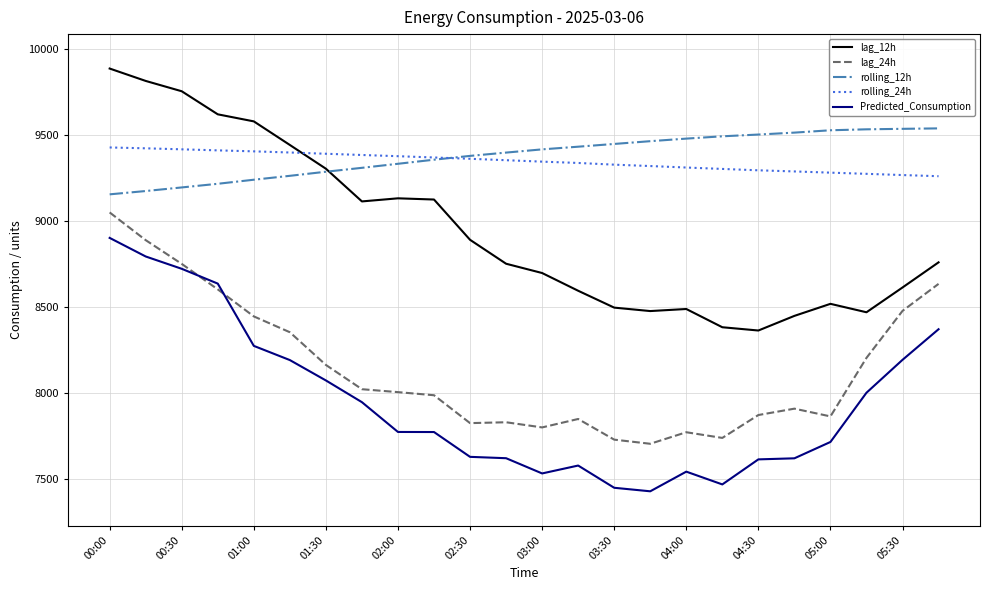

What is the highest value of the rolling_24h series?

9426.5